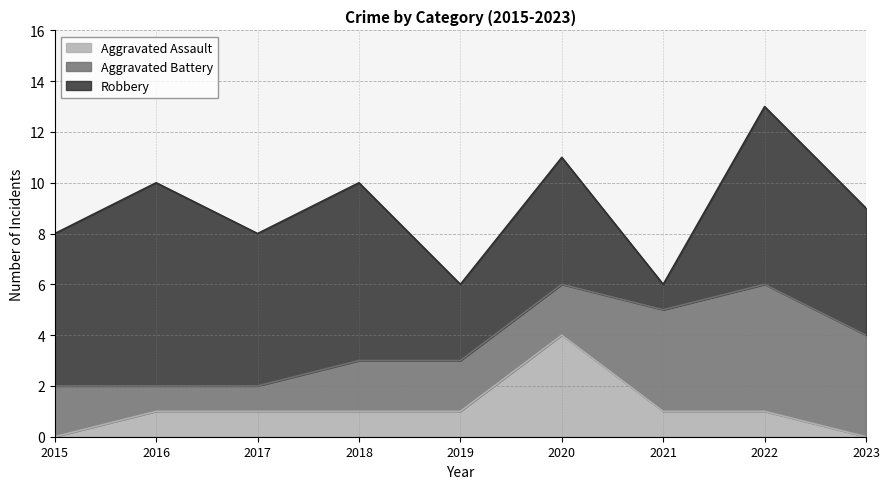

How many data points in Robbery are less than 6?

4